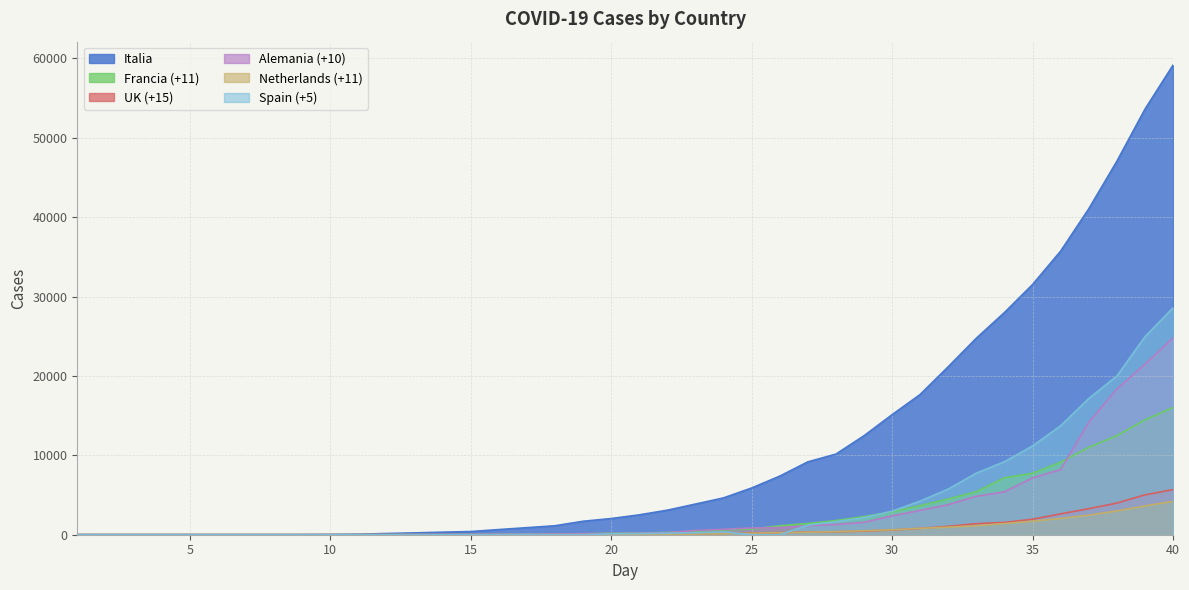

True or false: Alemania (+10) has more than 0 interior local peaks.

False